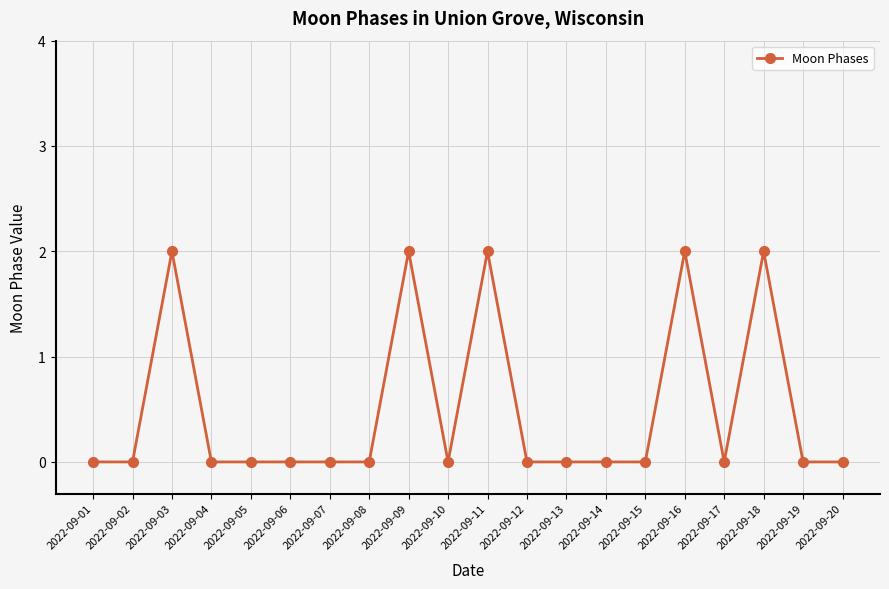

Which has a higher value, 2022-09-20 or 2022-09-09?

2022-09-09